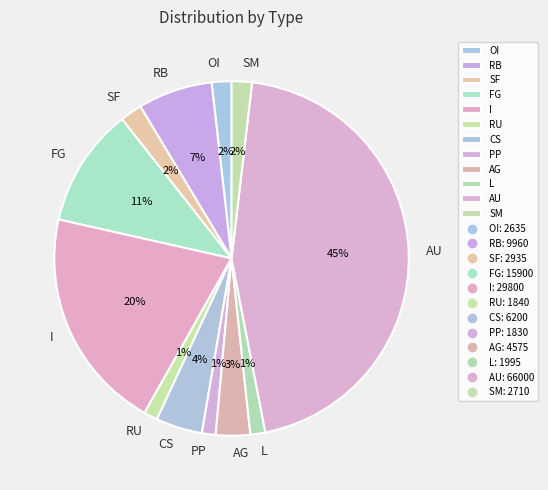

Count the number of slices in the pie.

12